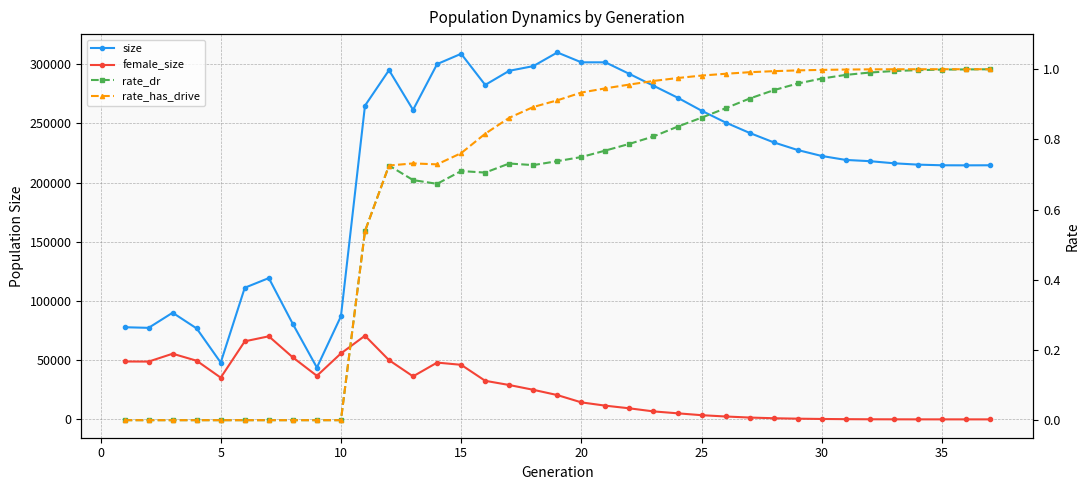

True or false: rate_has_drive and rate_dr intersect in this chart.

False